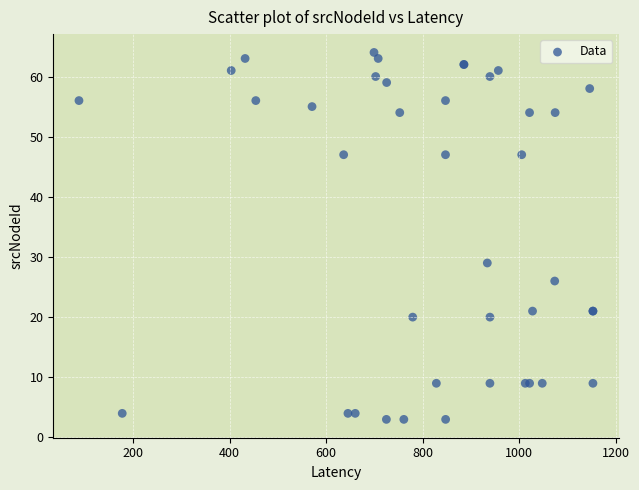

What Y value in the scatter plot is closest to 33?

29